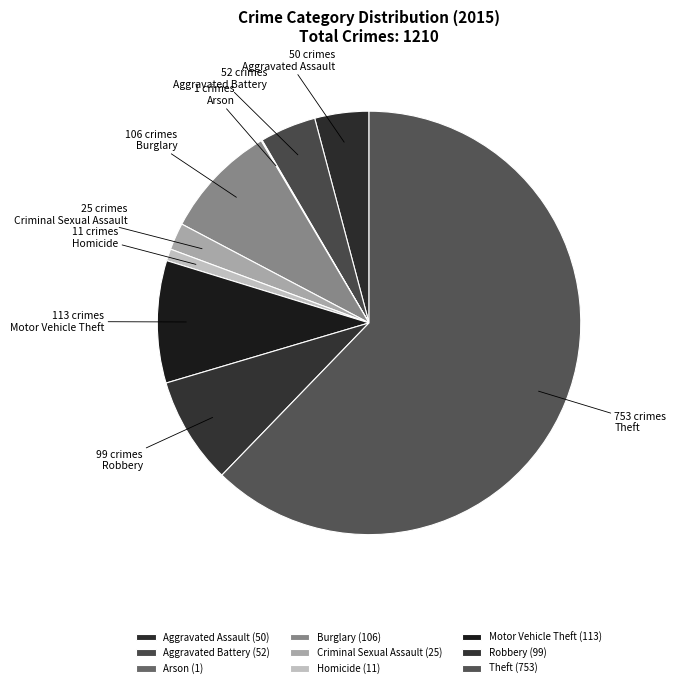

How many slices are in this pie chart?

9